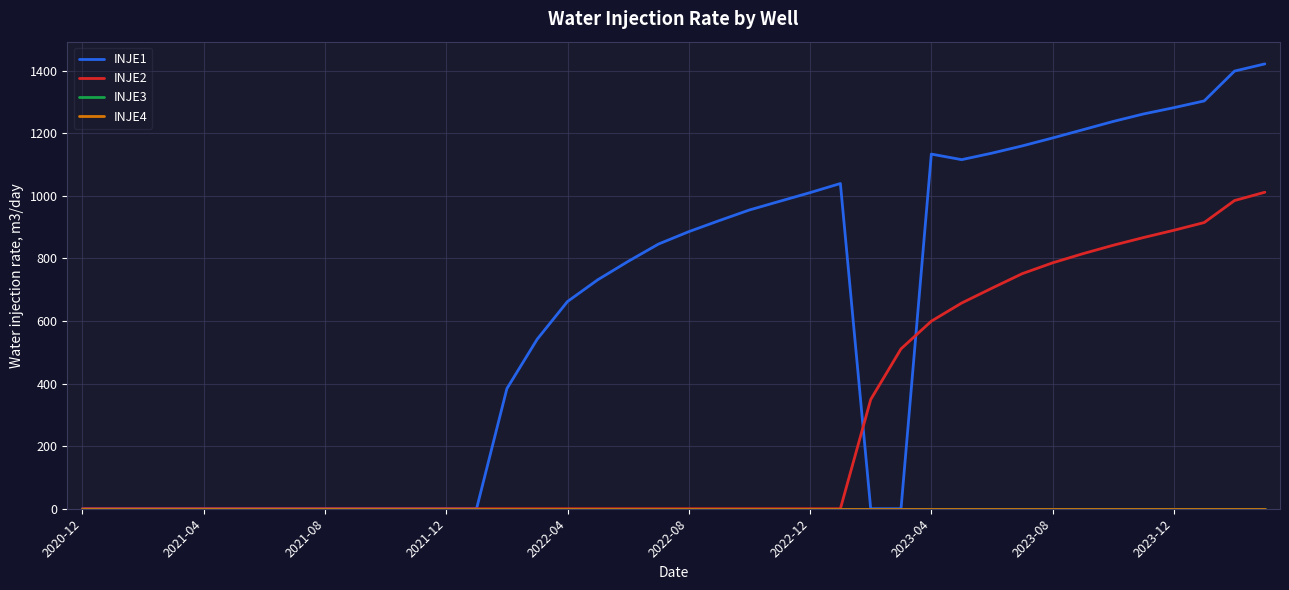

Reading left to right, list all the values displayed in this chart.

INJE1: 0.0	0.0	0.0	0.0	0.0	0.0	0.0	0.0	0.0	0.0	0.0	0.0	0.0	0.0	383.9	541.8	662.4	732.0	790.6	845.9	885.6	920.7	954.9	982.7	1010.3	1039.4	0.0	0.0	1133.5	1115.7	1136.5	1159.7	1185.0	1211.4	1237.9	1261.8	1281.8	1303.4	1398.8	1421.7
INJE2: 0.0	0.0	0.0	0.0	0.0	0.0	0.0	0.0	0.0	0.0	0.0	0.0	0.0	0.0	0.0	0.0	0.0	0.0	0.0	0.0	0.0	0.0	0.0	0.0	0.0	0.0	349.0	511.1	599.5	657.5	705.0	751.4	785.9	815.2	842.2	866.8	890.0	914.7	985.0	1011.6
INJE3: 0.0	0.0	0.0	0.0	0.0	0.0	0.0	0.0	0.0	0.0	0.0	0.0	0.0	0.0	0.0	0.0	0.0	0.0	0.0	0.0	0.0	0.0	0.0	0.0	0.0	0.0	0.0	0.0	0.0	0.0	0.0	0.0	0.0	0.0	0.0	0.0	0.0	0.0	0.0	0.0
INJE4: 0.0	0.0	0.0	0.0	0.0	0.0	0.0	0.0	0.0	0.0	0.0	0.0	0.0	0.0	0.0	0.0	0.0	0.0	0.0	0.0	0.0	0.0	0.0	0.0	0.0	0.0	0.0	0.0	0.0	0.0	0.0	0.0	0.0	0.0	0.0	0.0	0.0	0.0	0.0	0.0